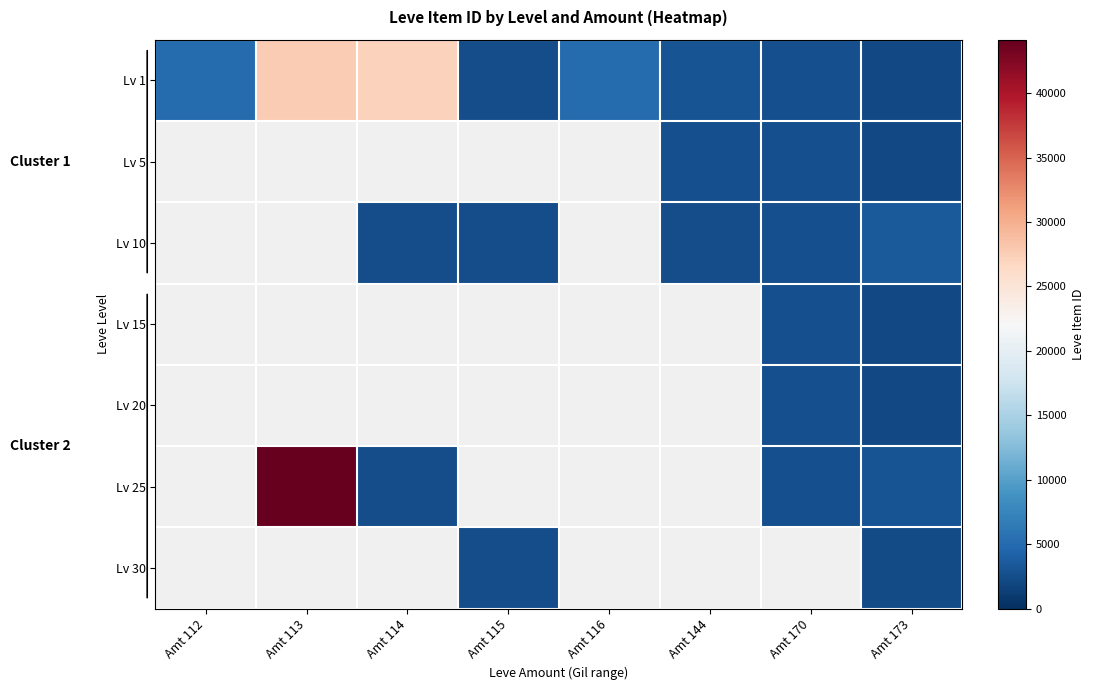

Count the number of categories in the chart.

8